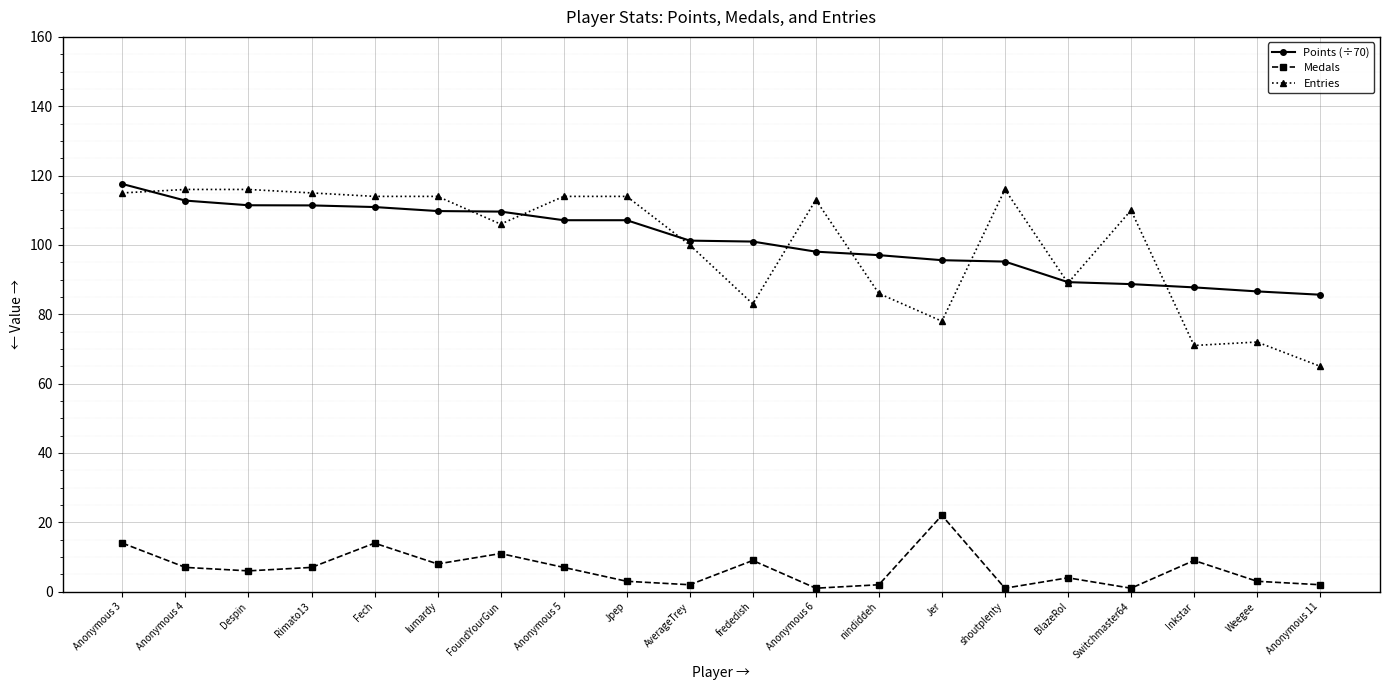

What is the spread (max minus min) of values at frededish?

92.0